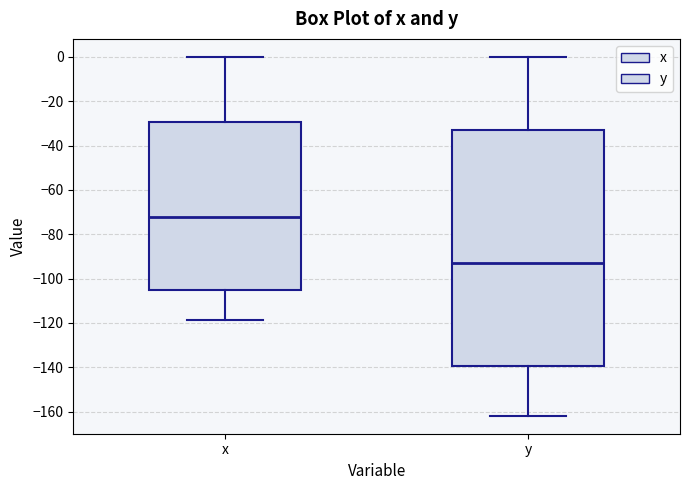

Comparing the boxes themselves (not the whiskers), which one is the tallest?

y